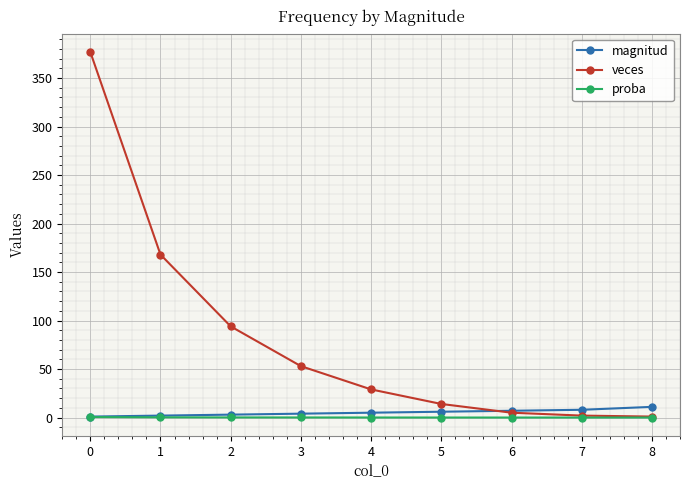

What are all the series names shown in the legend?

magnitud, veces, proba